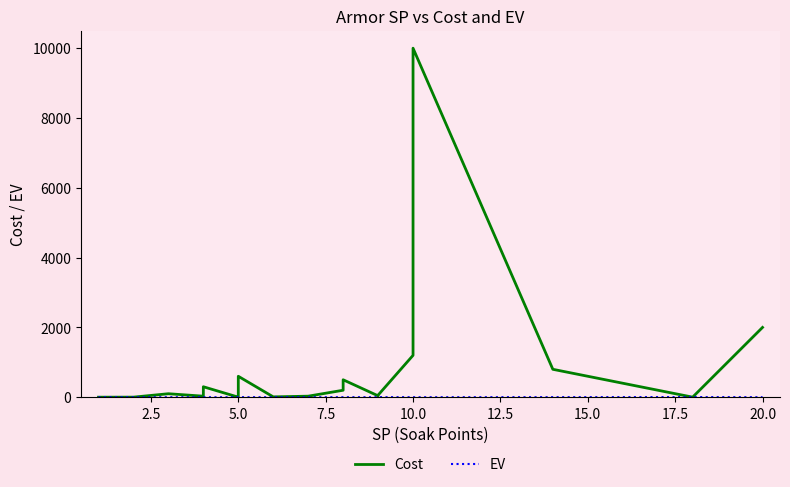

What are all the series names shown in the legend?

Cost, EV